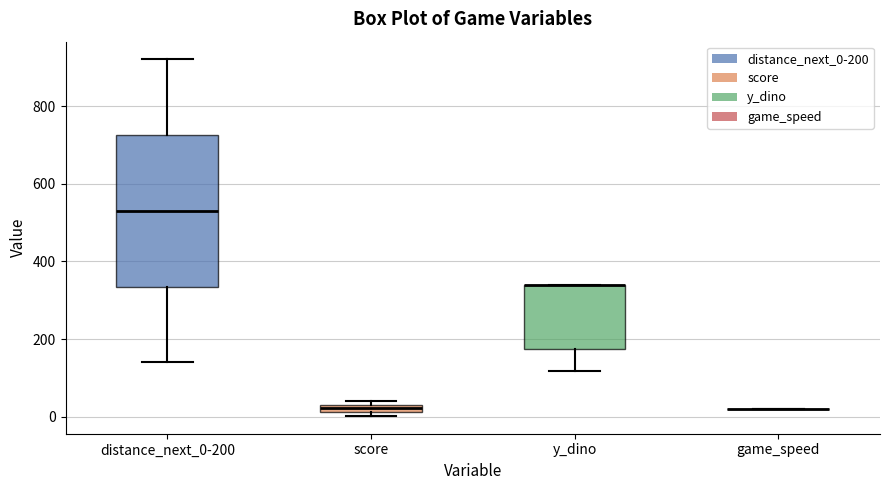

Where does the lower whisker of the box for y_dino end on the y-axis? The values are not printed on the chart, so give them approximately, as read against the axis.

120